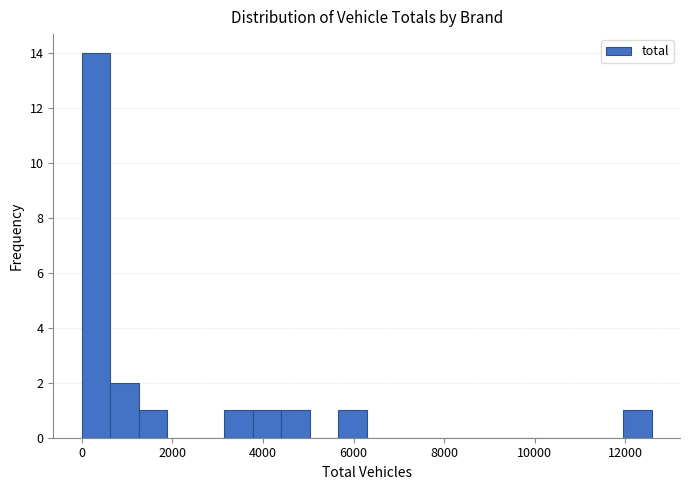

Around what value on the x-axis is the tallest bar? Give the approximate position of its centre, as read against the axis.

400